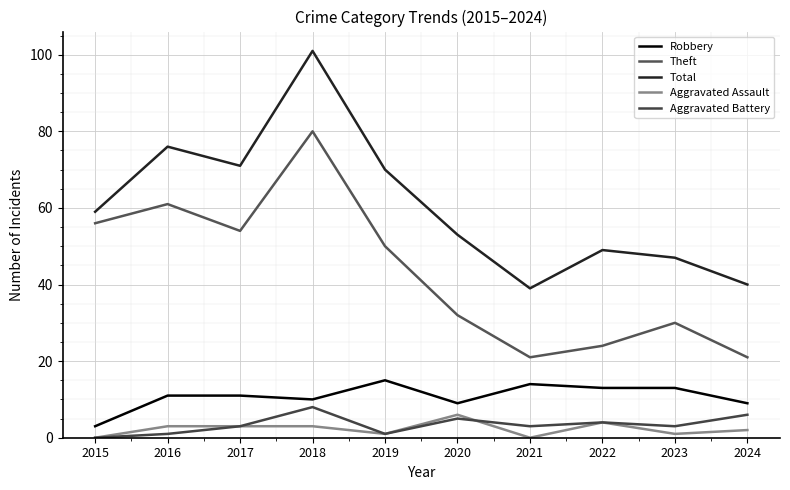

True or false: Aggravated Assault has more than 2 interior local peaks.

False